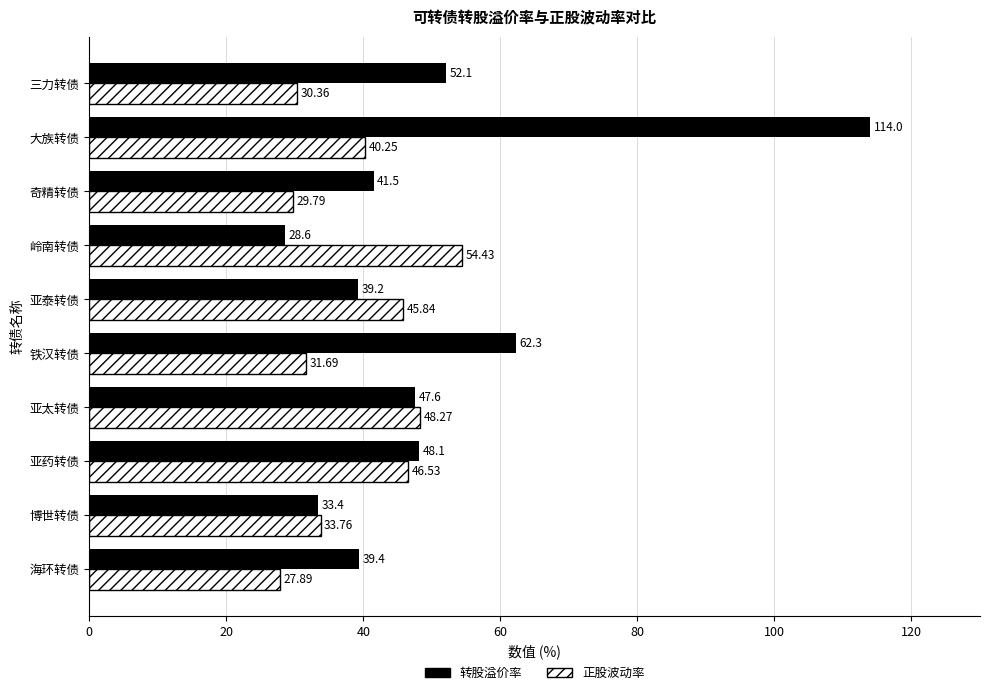

What is the difference between the maximum and second lowest values in the 正股波动率 series?

24.6